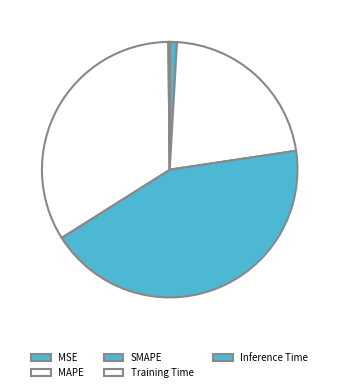

What is the change in value from MSE to Training Time?

+1.5